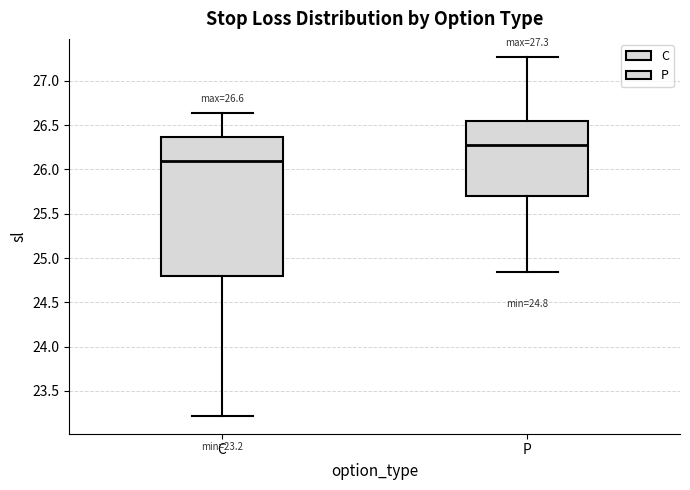

Which box is the tallest, from its lower edge to its upper edge?

C